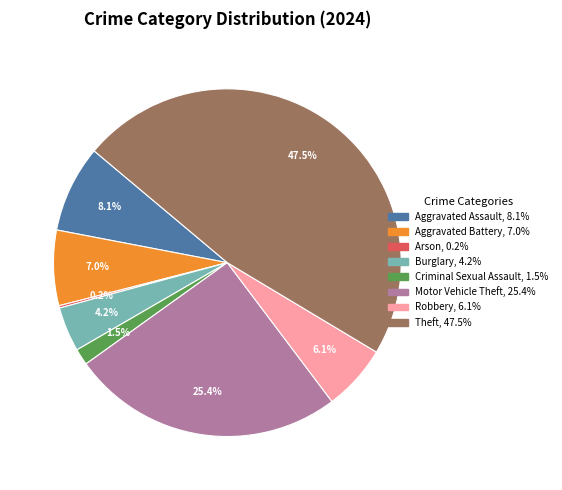

Does any single category account for the majority?

No